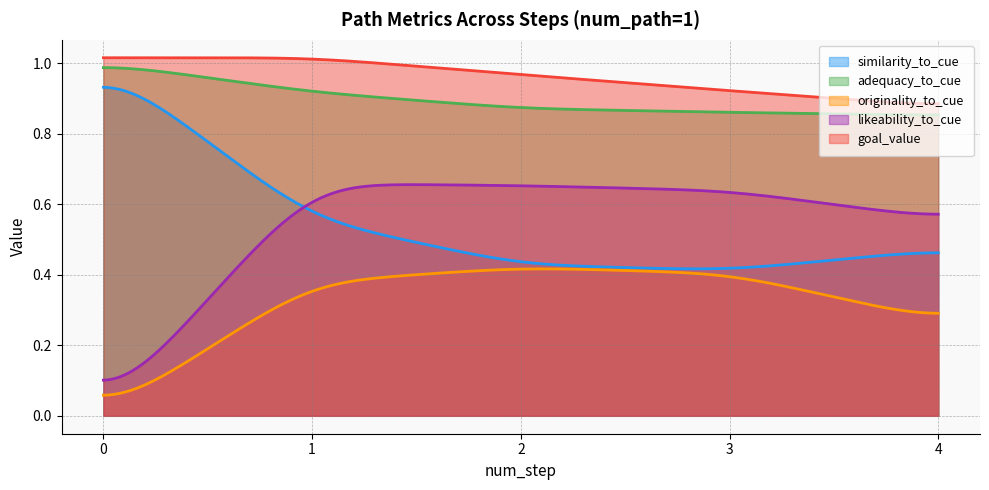

Is the value of originality_to_cue at 1 greater than the value of goal_value at 2?

No